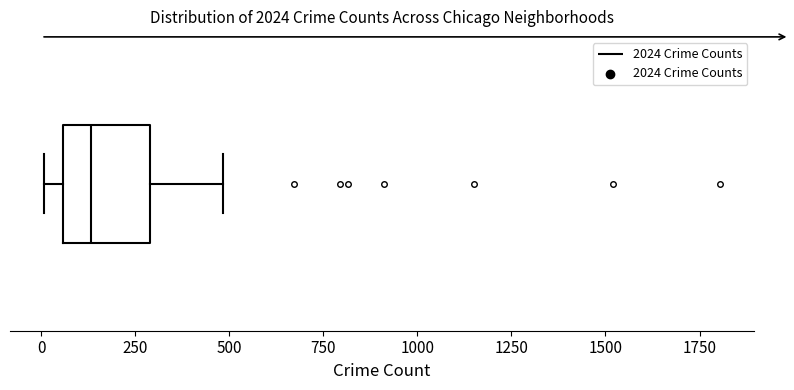

Where does the right whisker of the box end on the x-axis? The values are not printed on the chart, so give them approximately, as read against the axis.

500